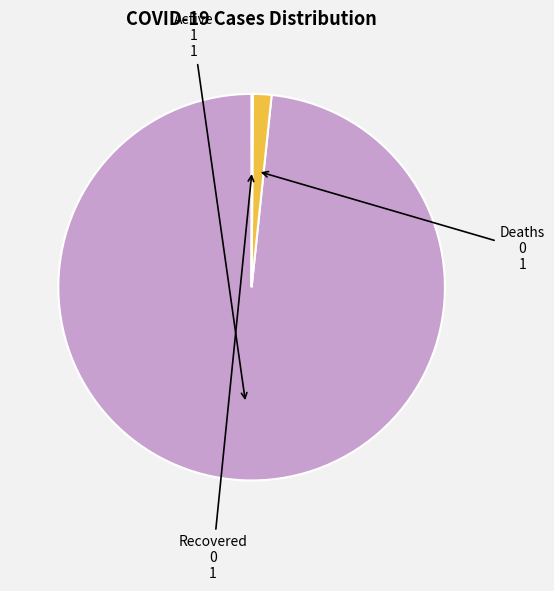

Is there any slice that represents more than half of the pie?

Yes